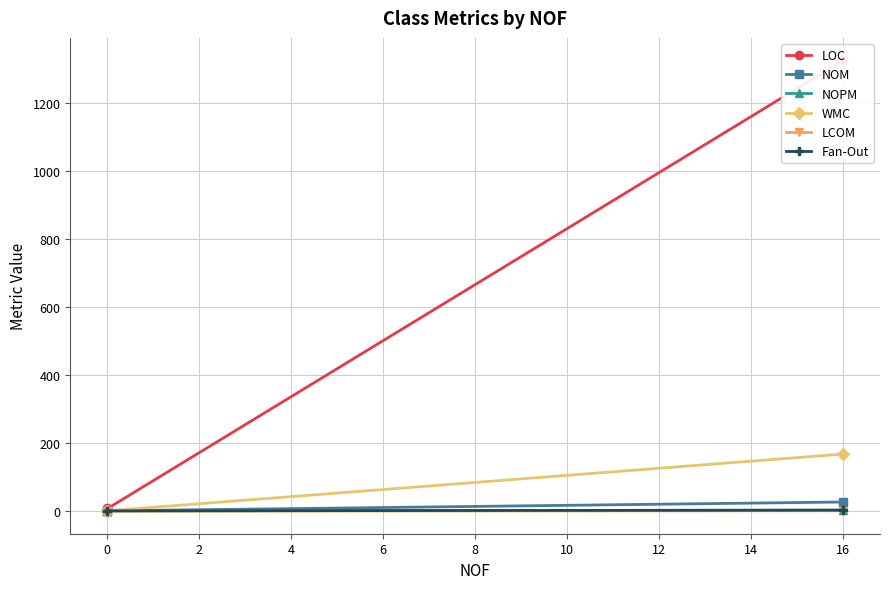

Is it true that WMC equals 101.2 at −2?

False